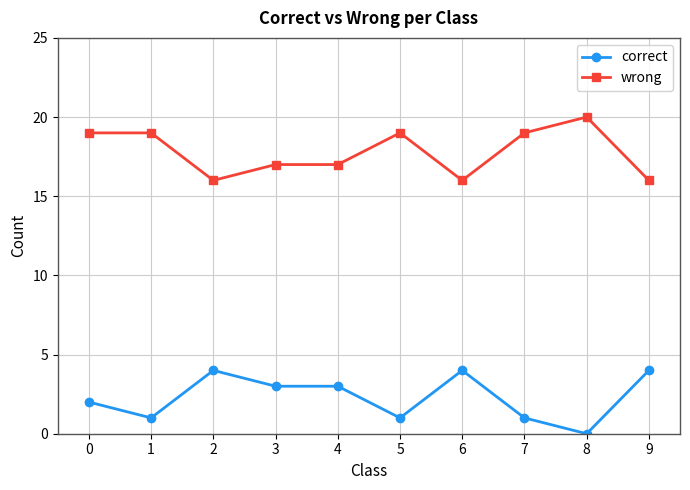

Where is the first local minimum for wrong?

2